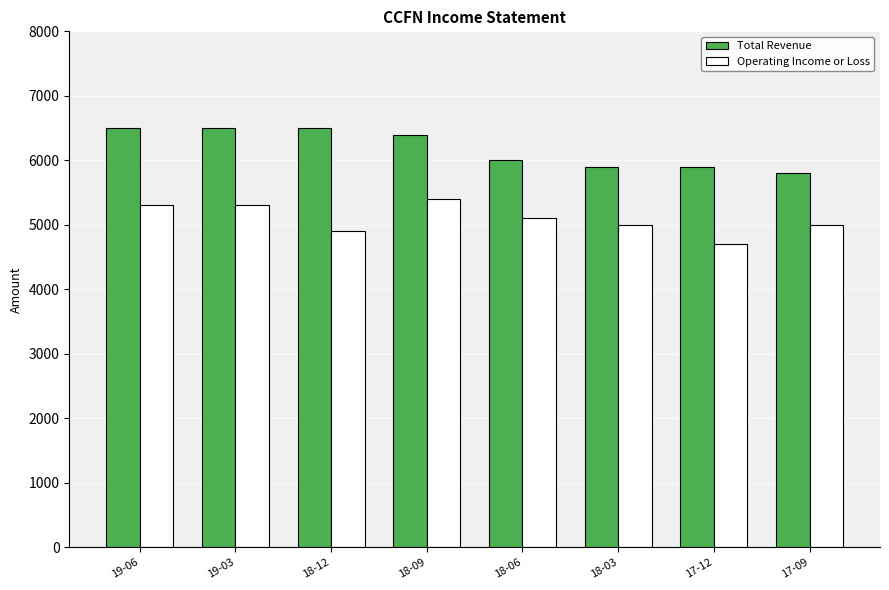

Rank the series by their average value, from lowest to highest.

Operating Income or Loss, Total Revenue